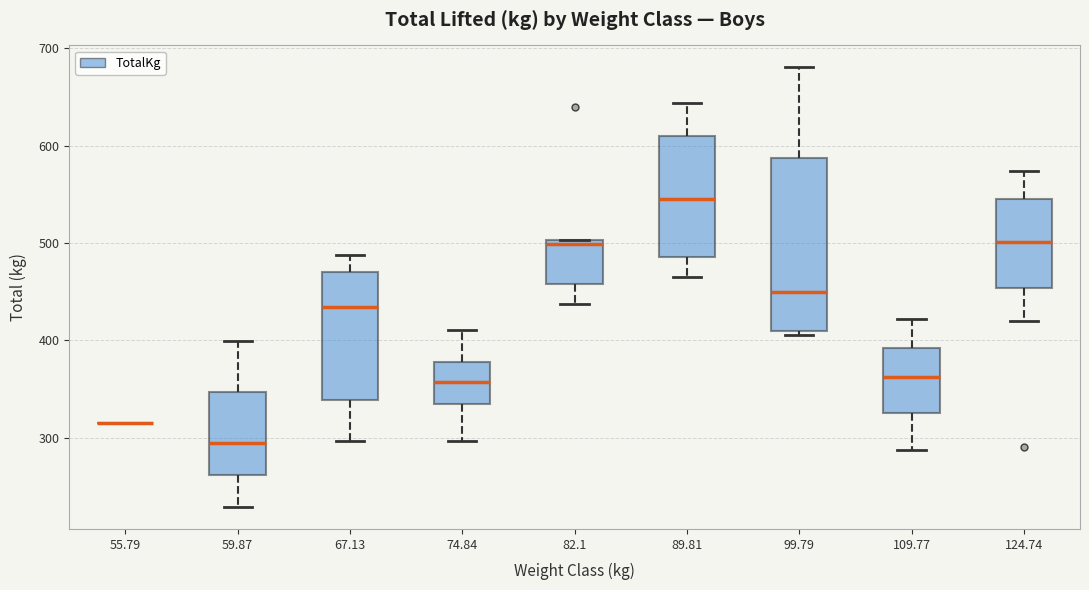

Reading left to right, transcribe this box plot: for each box, give where its median line is, the range the box spans, and where its two whiskers end, as read against the y-axis. The values are not printed on the chart, so give them approximately, as read against the axis.

55.79: box collapsed to a line at 320, whiskers 320 to 320
59.87: median 290, box 260 to 350, whiskers 230 to 400
67.13: median 430, box 340 to 470, whiskers 300 to 490
74.84: median 360, box 330 to 380, whiskers 300 to 410
82.1: median 500 (just below the box's upper edge), box 460 to 500, whiskers 440 to 500
89.81: median 550, box 490 to 610, whiskers 460 to 640
99.79: median 450, box 410 to 590, whiskers 410 (just below the box's lower edge) to 680
109.77: median 360, box 330 to 390, whiskers 290 to 420
124.74: median 500, box 450 to 550, whiskers 420 to 570